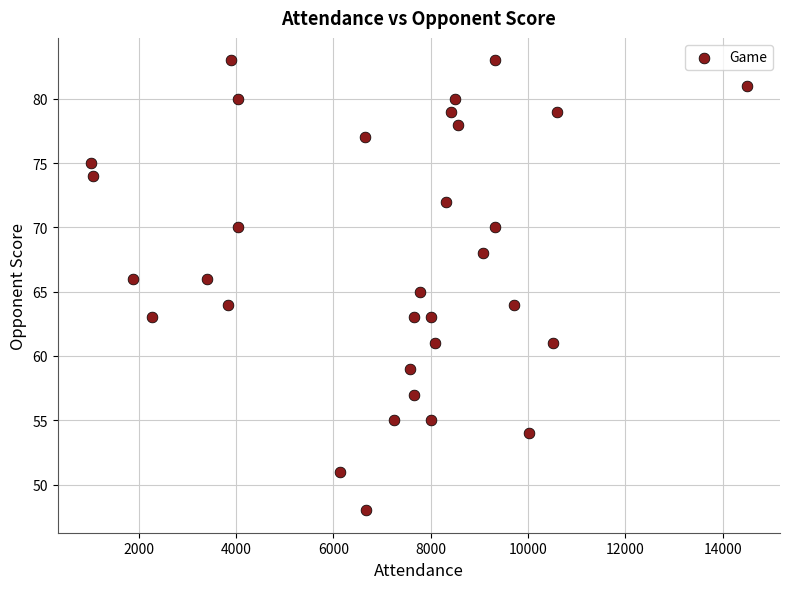

What is the range of Y values (max minus min)?

35